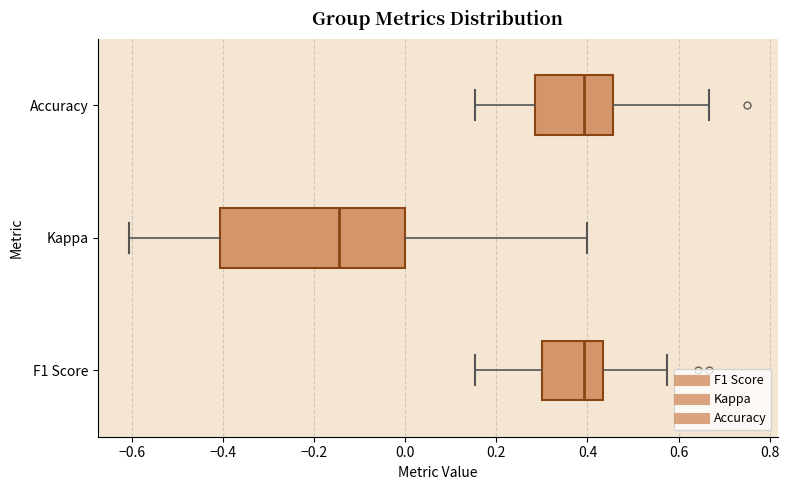

Which box's median line is the furthest to the left?

Kappa